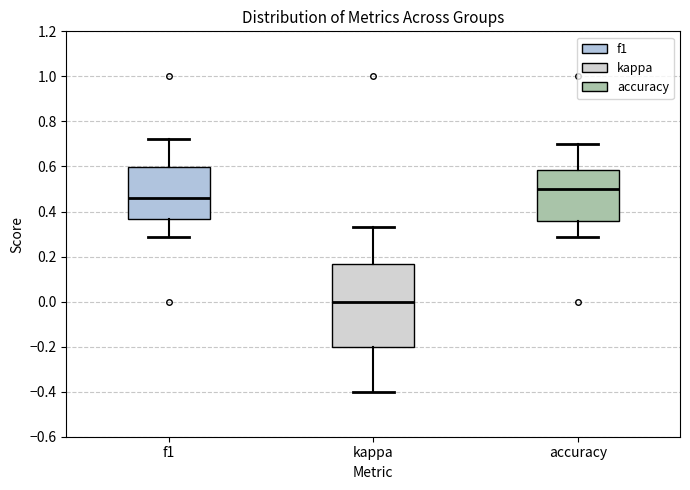

Reading left to right, transcribe this box plot: for each box, give where its median line is, the range the box spans, and where its two whiskers end, as read against the y-axis. The values are not printed on the chart, so give them approximately, as read against the axis.

f1: median 0.46, box 0.36 to 0.60, whiskers 0.28 to 0.72
kappa: median 0.00, box -0.20 to 0.16, whiskers -0.40 to 0.34
accuracy: median 0.50, box 0.36 to 0.58, whiskers 0.28 to 0.70